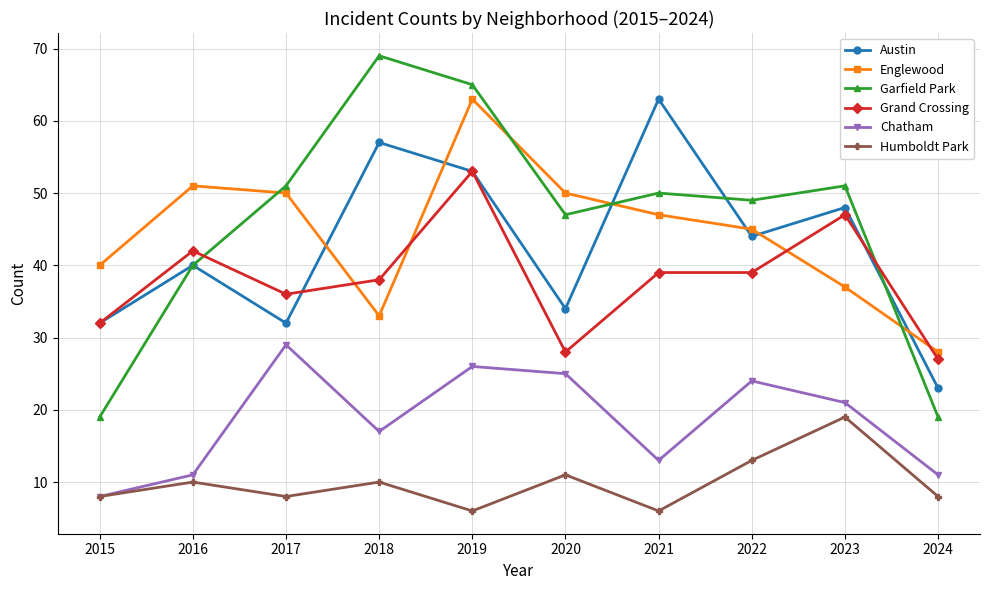

What is the sum of all Austin values?

426